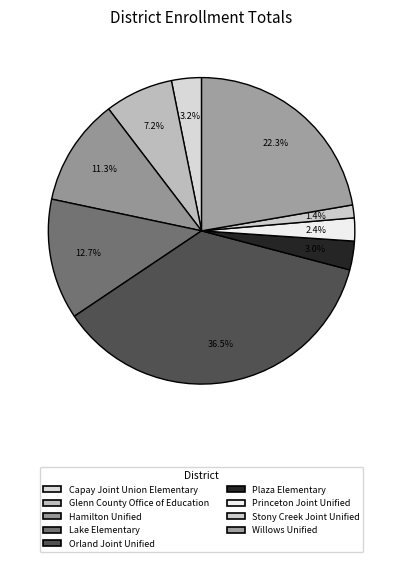

How many slices are in this pie chart?

9